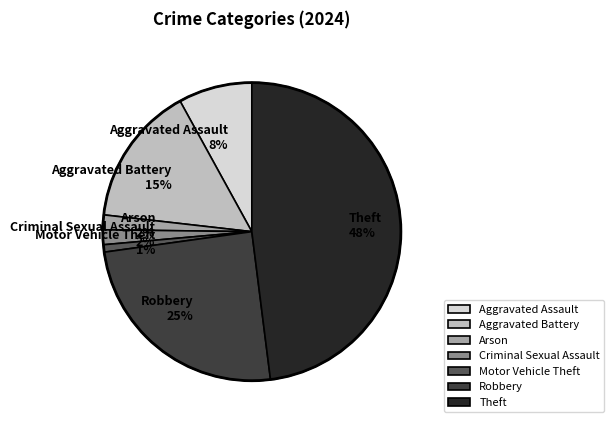

Which category has the biggest portion of the pie?

Theft